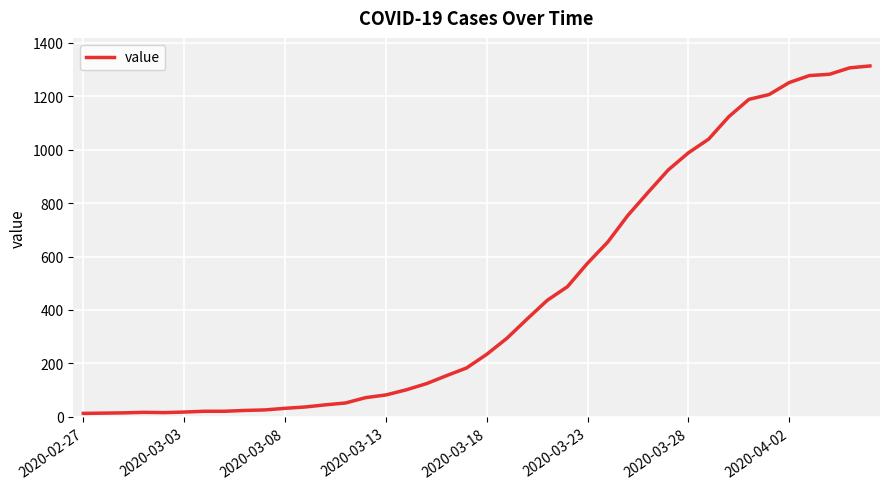

What is the difference between the maximum and minimum values?

1300